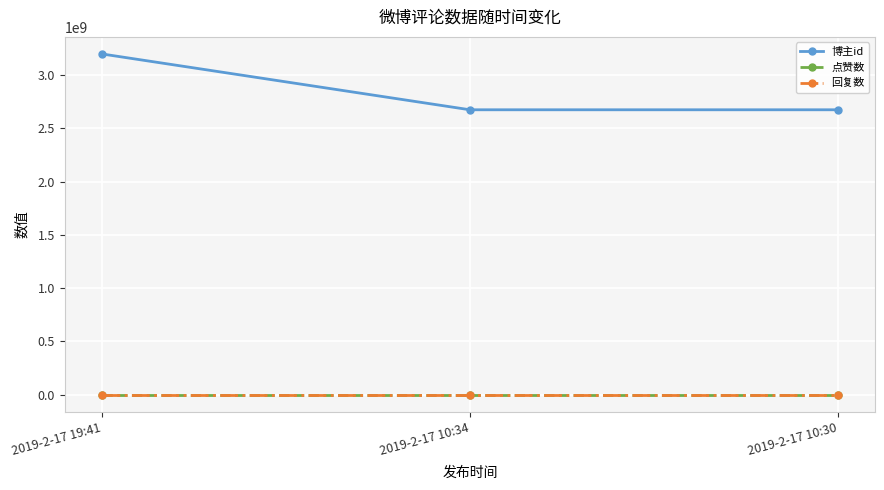

At which label is 回复数 closest to 0?

2019-2-17 19:41